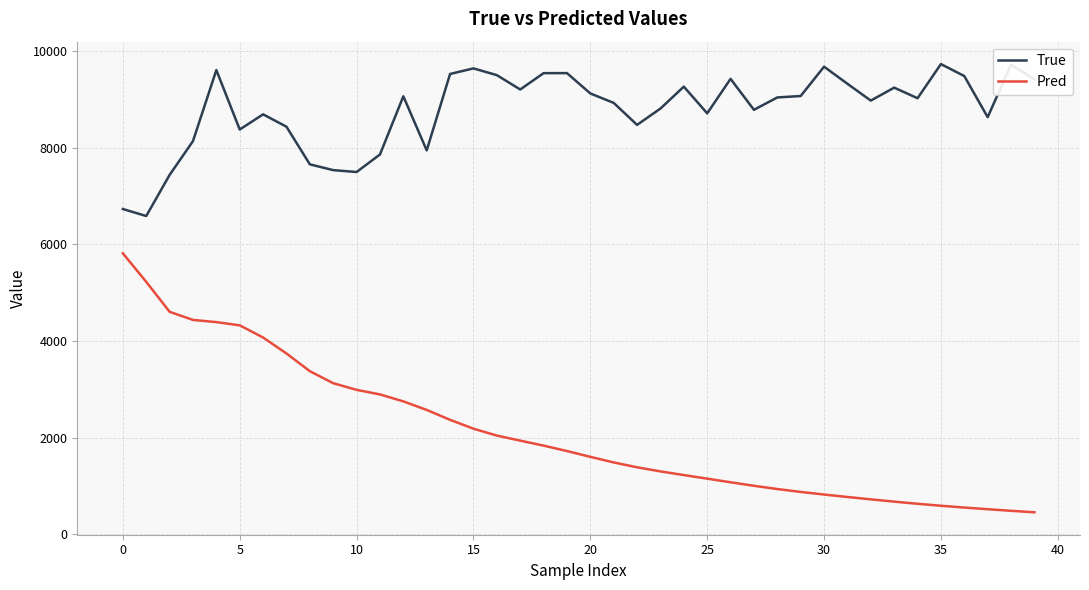

How many values in the Pred series are below 1720?

20